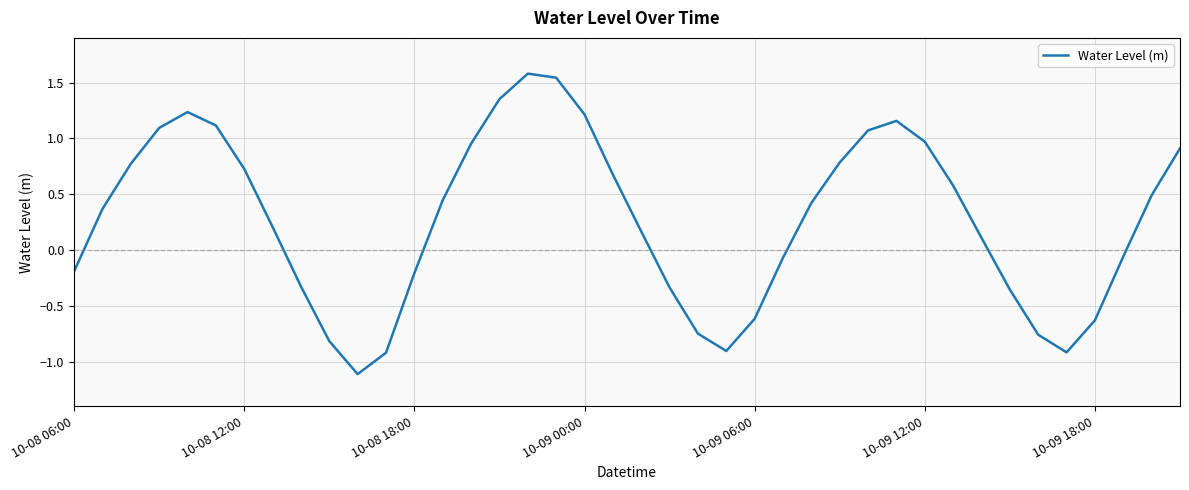

What is the difference between the maximum and minimum values?

2.7